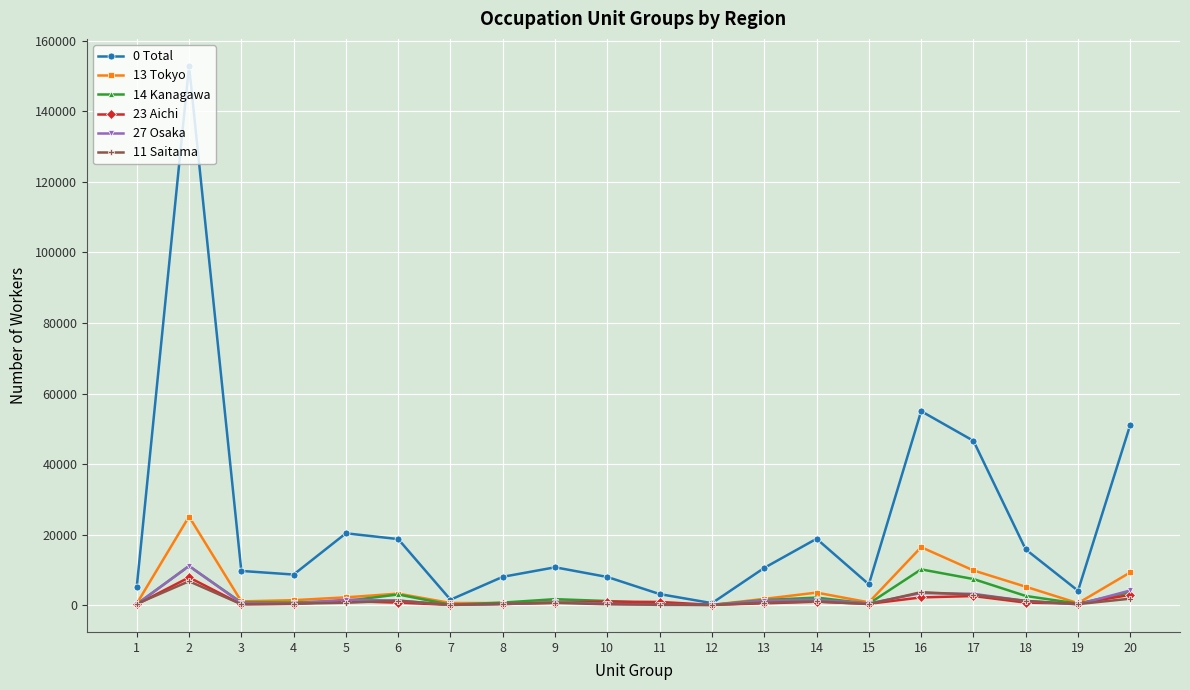

What is the difference between the 27 Osaka values at 6 and 19?

1100